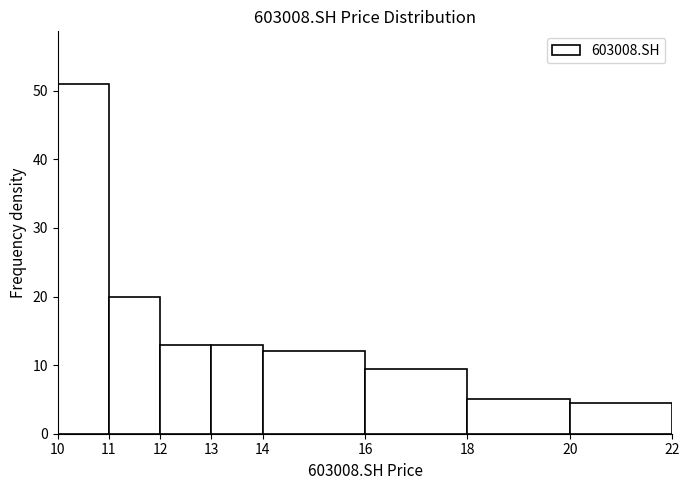

What is the height of the bar covering 13 to 14 on the x-axis? The values are not printed on the chart, so give them approximately, as read against the axis.

13